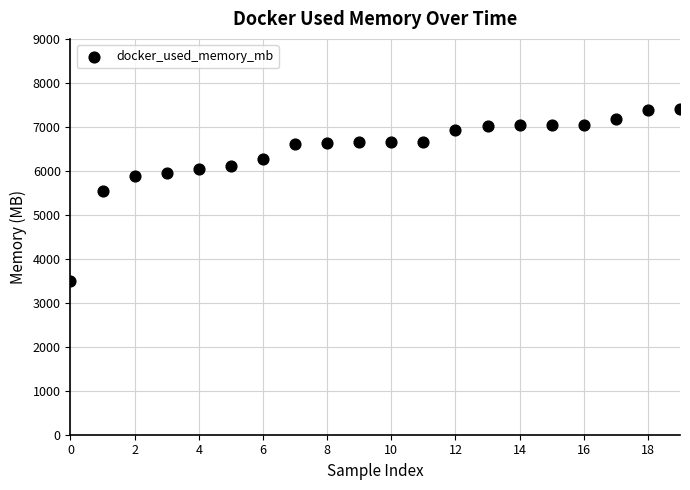

What is the range of Y values (max minus min)?

3909.7